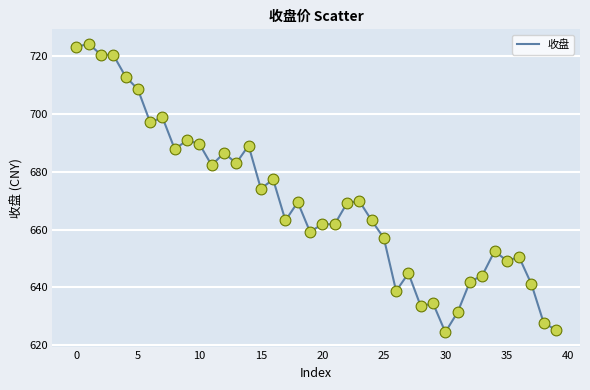

What is the smallest value displayed?

624.5